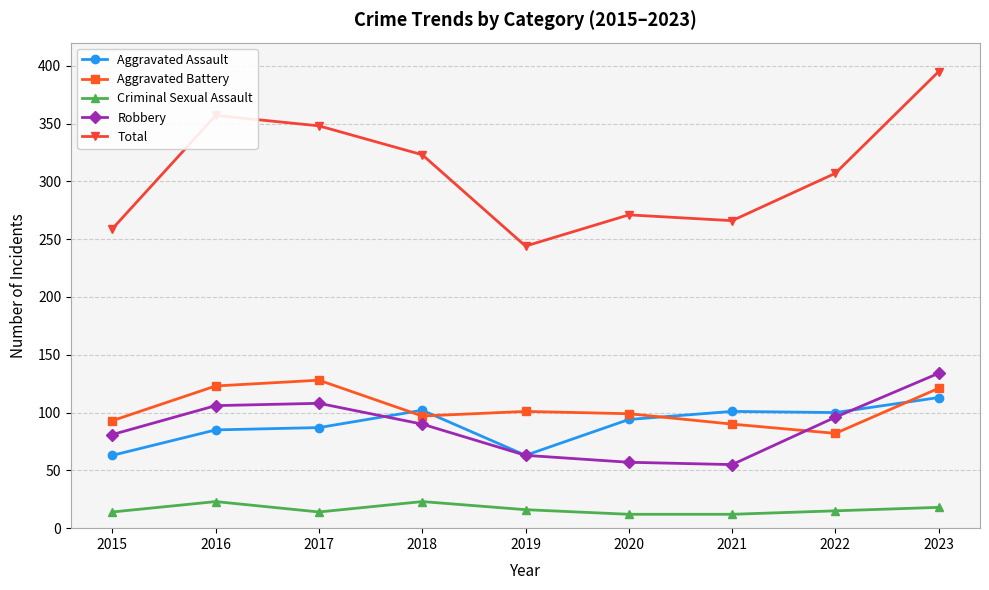

True or false: Aggravated Battery and Total intersect in this chart.

False